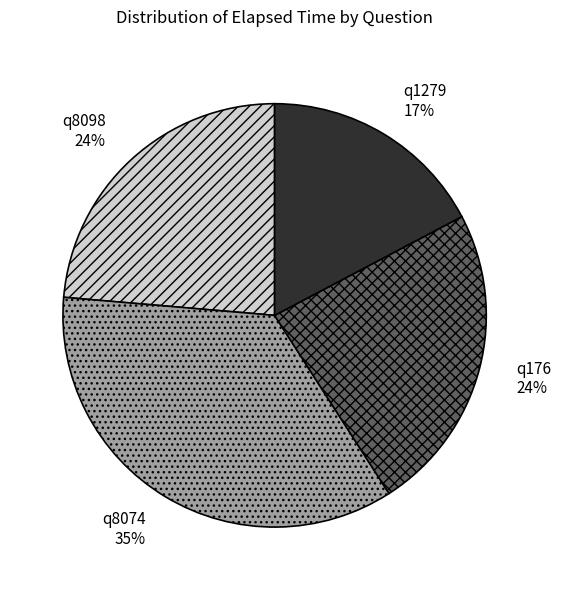

Which slice is the largest?

q8074